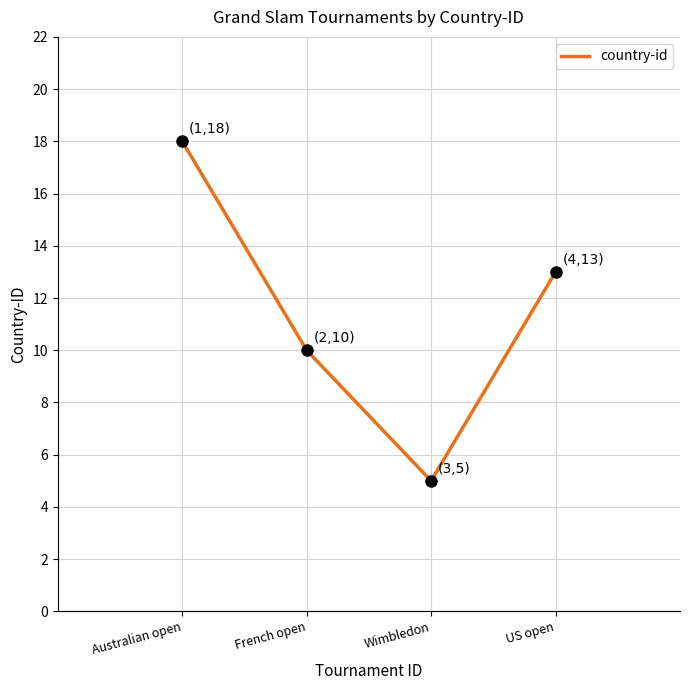

Reading left to right, extract all data points from this chart.

18	10	5	13